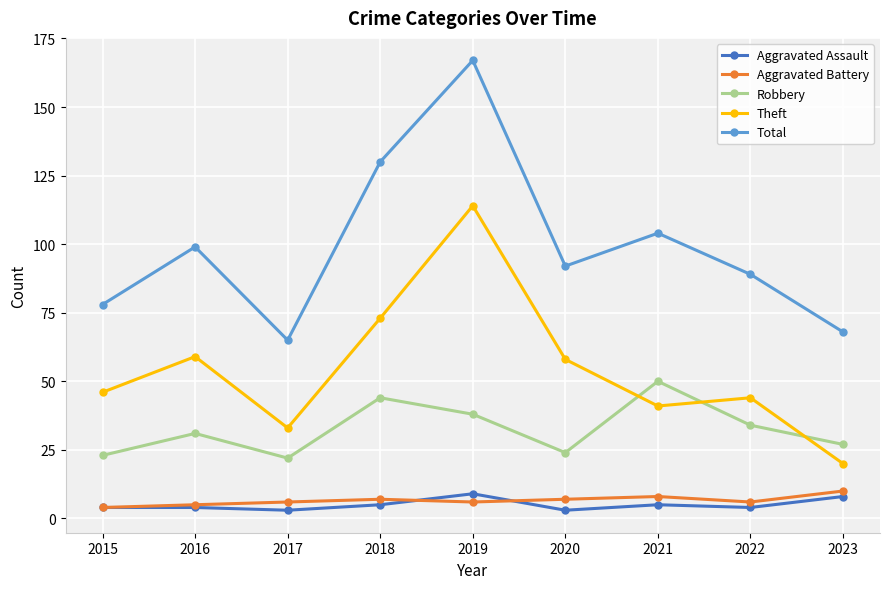

At which category is the sum across all series the highest?

2019